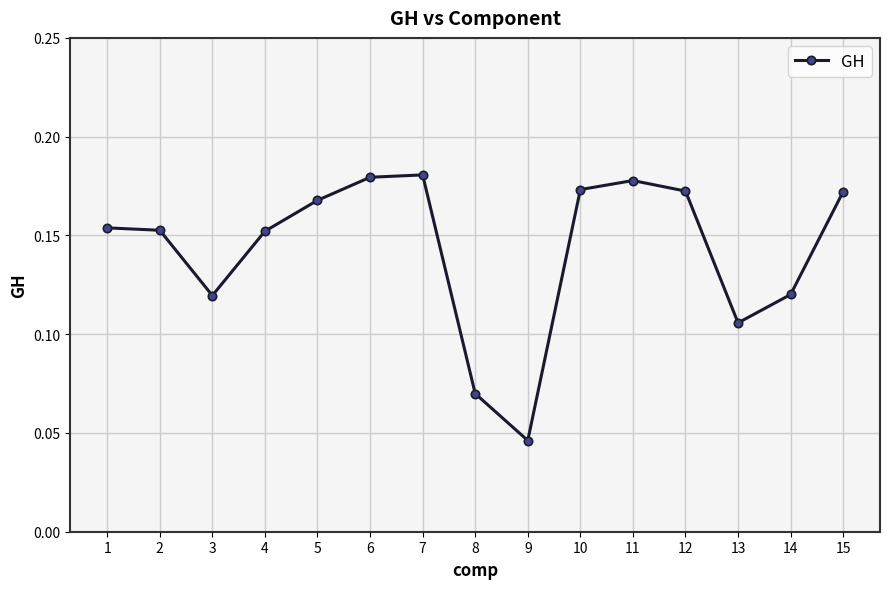

What is the change in value from 3 to 11?

+0.1